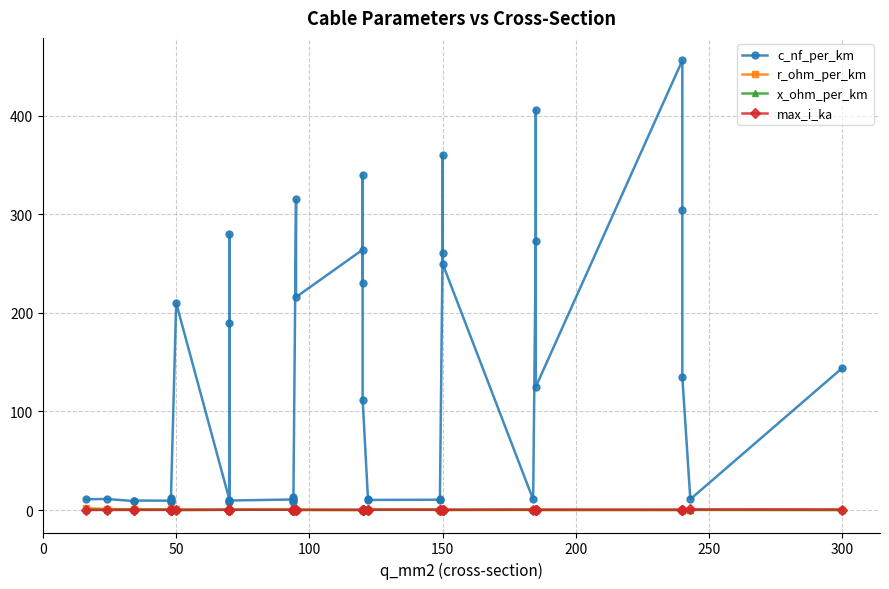

Is the value of c_nf_per_km at 24 greater than the value of x_ohm_per_km at 32?

Yes